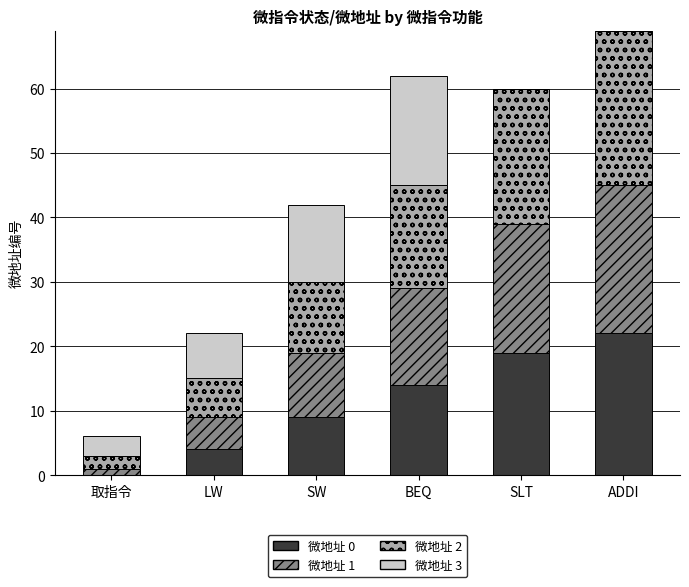

At which category is the sum across all series the highest?

ADDI